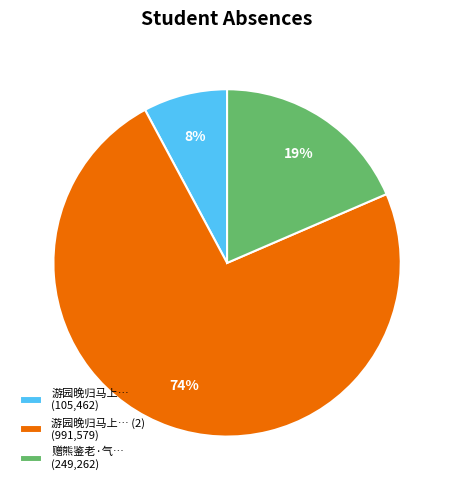

What percentage is the 赠熊鉴老·气… (249,262) slice, to the nearest percent?

19%